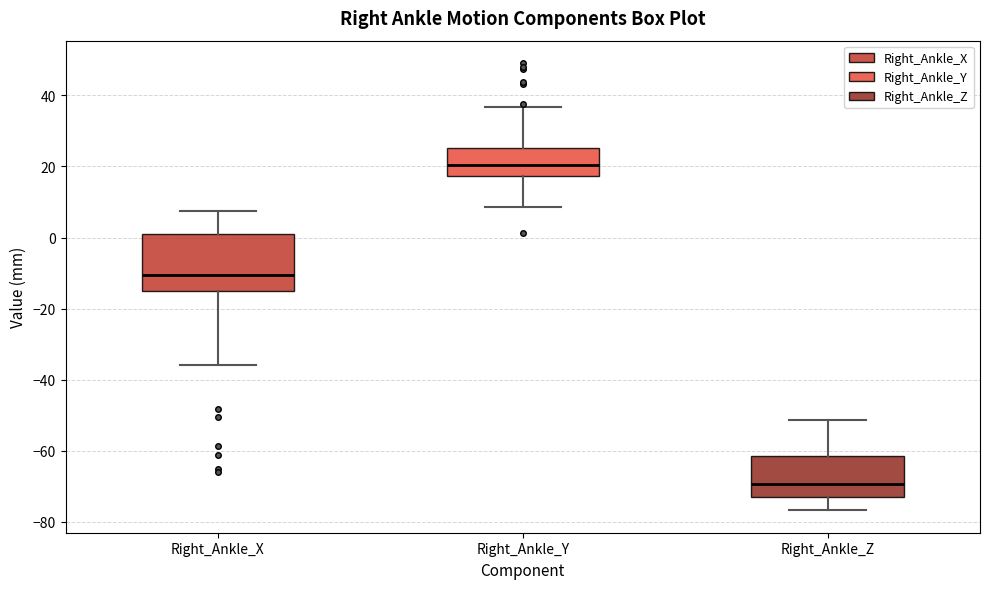

Comparing the boxes themselves (not the whiskers), which one is the tallest?

Right_Ankle_X